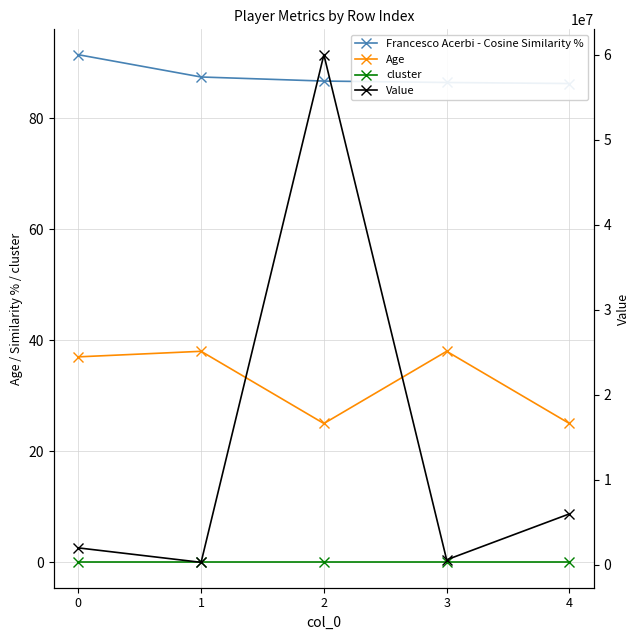

Reading left to right, list all the values displayed in this chart.

Francesco Acerbi - Cosine Similarity %: 0=91.4	1=87.4	2=86.7	3=86.4	4=86.2
Age: 0=37.0	1=38.0	2=25.0	3=38.0	4=25.0
cluster: 0=0.0	1=0.0	2=0.0	3=0.0	4=0.0
Value: 0=2000000.0	1=300000.0	2=60000000.0	3=600000.0	4=6000000.0